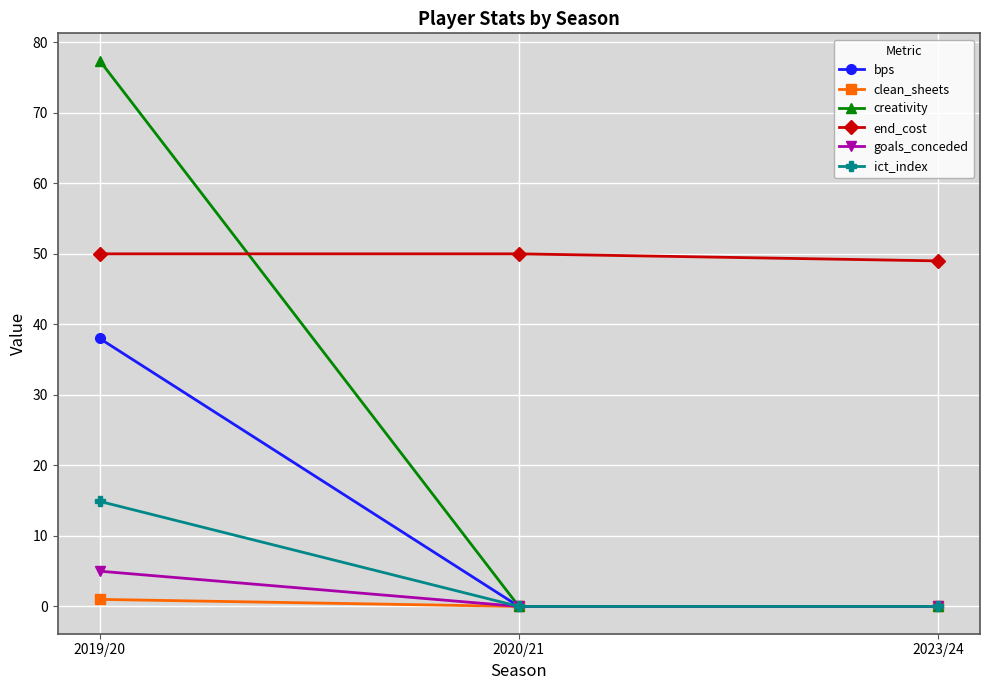

How many distinct data groups are displayed?

6